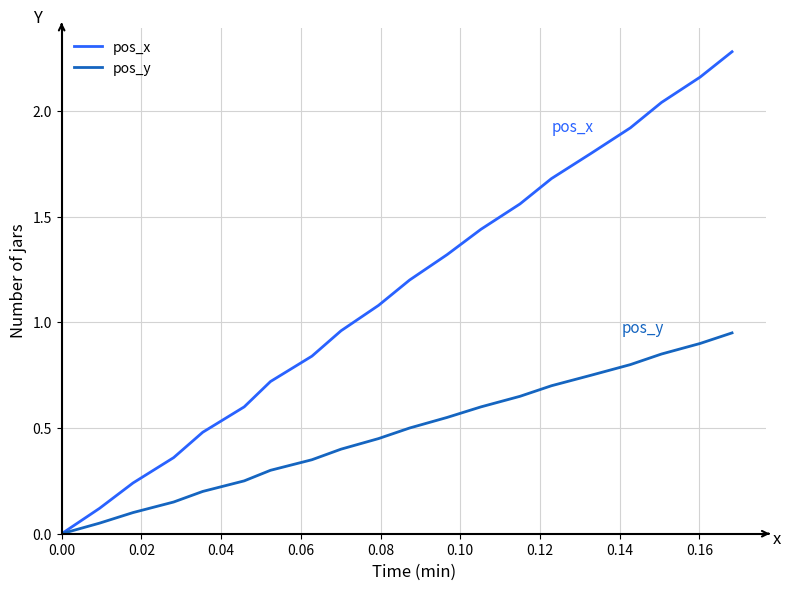

Which series has the widest spread of values?

pos_x